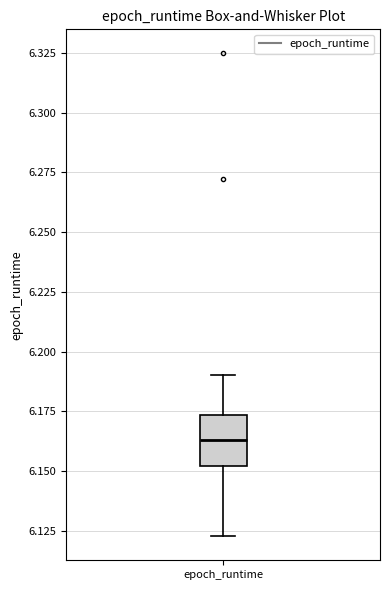

Transcribe this box plot: give where the median line is, the range the box spans, and where the two whiskers end, as read against the y-axis. The values are not printed on the chart, so give them approximately, as read against the axis.

median 6.165, box 6.150 to 6.175, whiskers 6.125 to 6.190